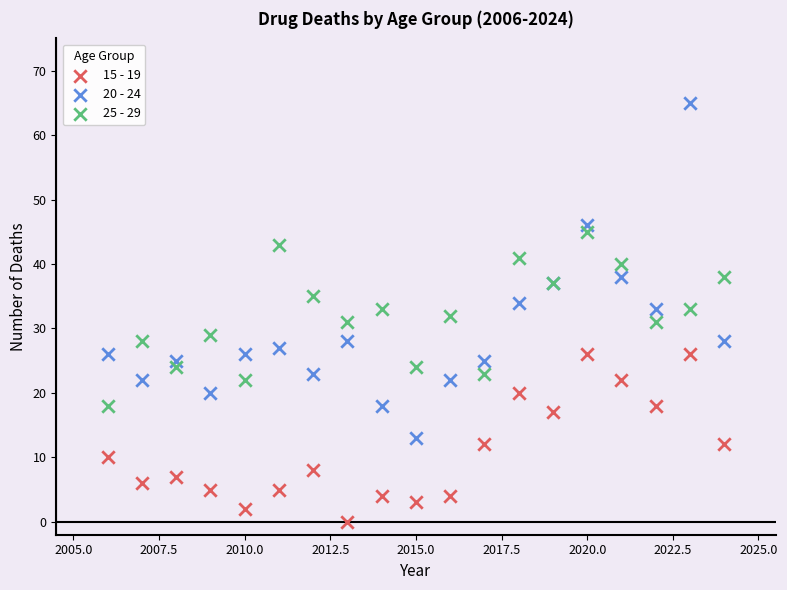

Which series has the widest spread of Y values?

20 - 24